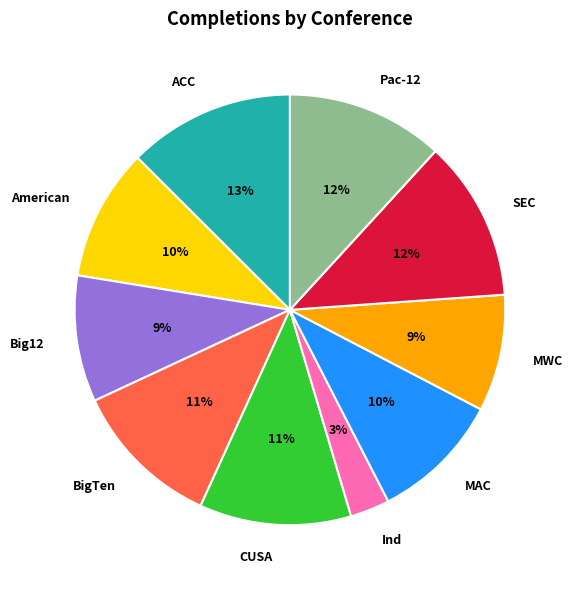

To the nearest percent, what portion does BigTen represent?

11%